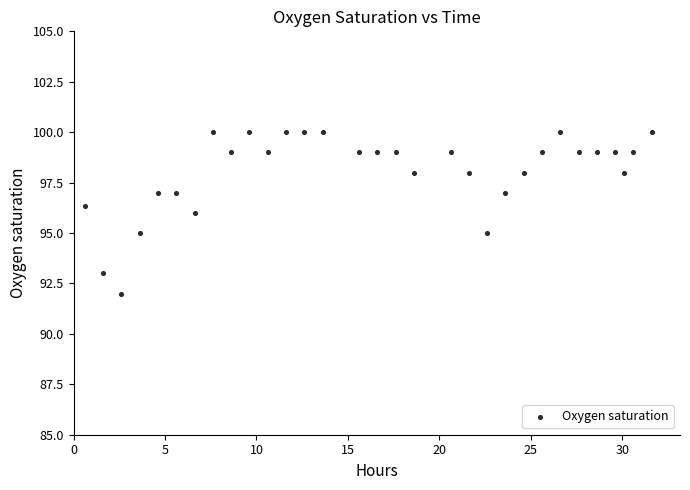

What is the range of X values (max minus min)?

31.0